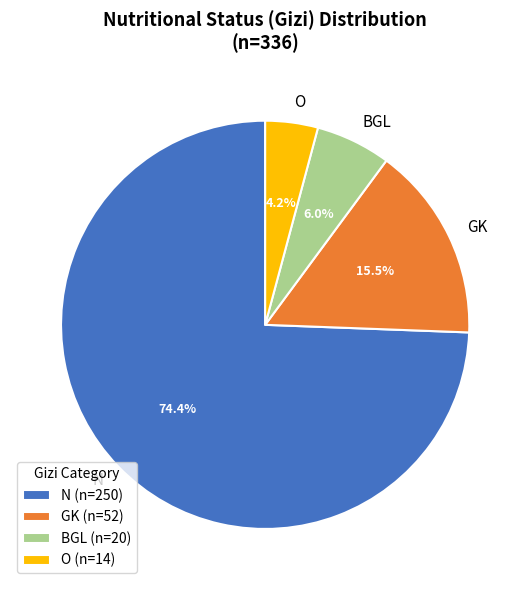

Count the number of slices in the pie.

4